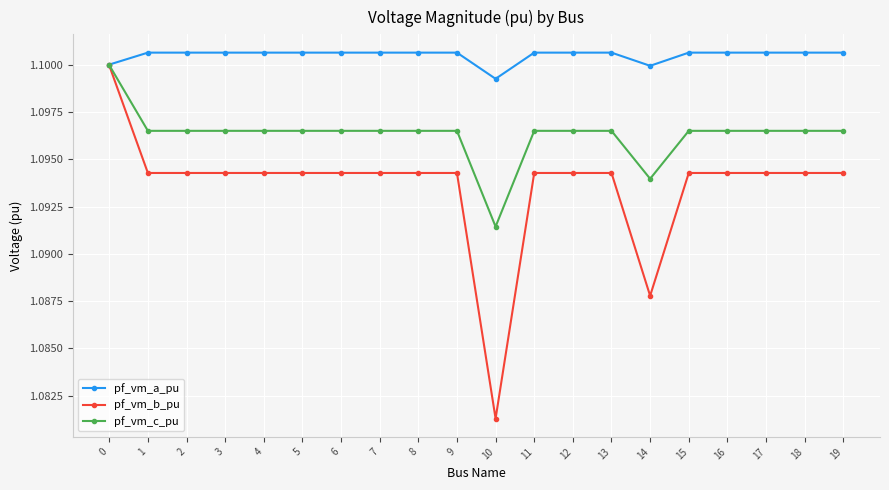

True or false: pf_vm_b_pu has more than 2 interior local peaks.

True